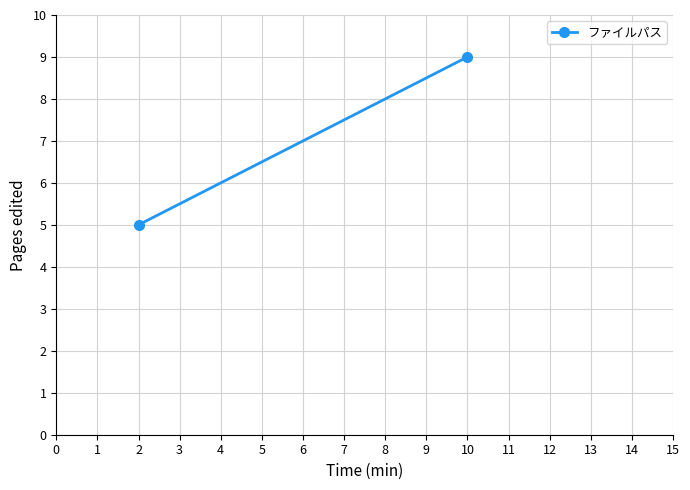

How many data points are less than 9?

1